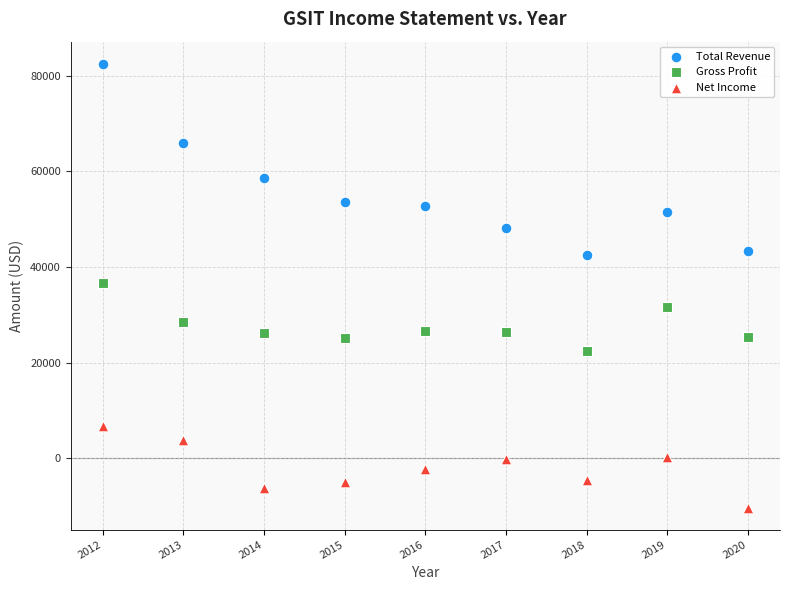

Which series has the largest Y range (max minus min)?

Total Revenue